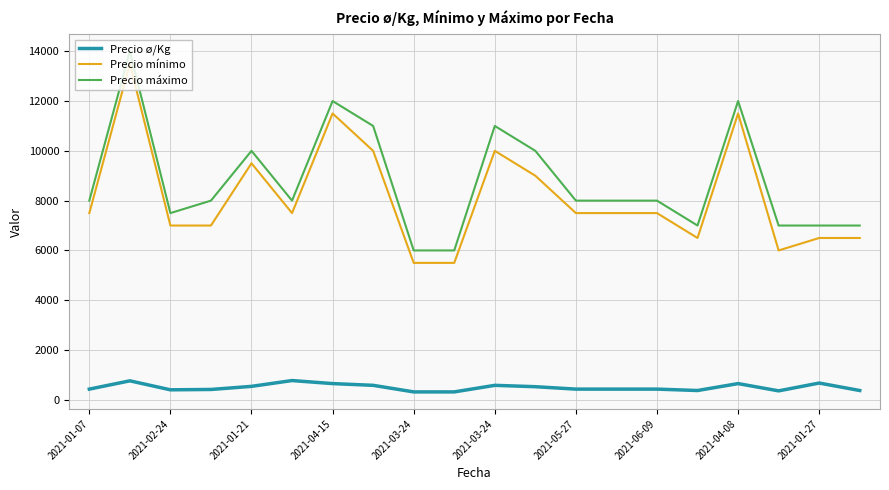

What is the maximum value for Precio máximo?

14000